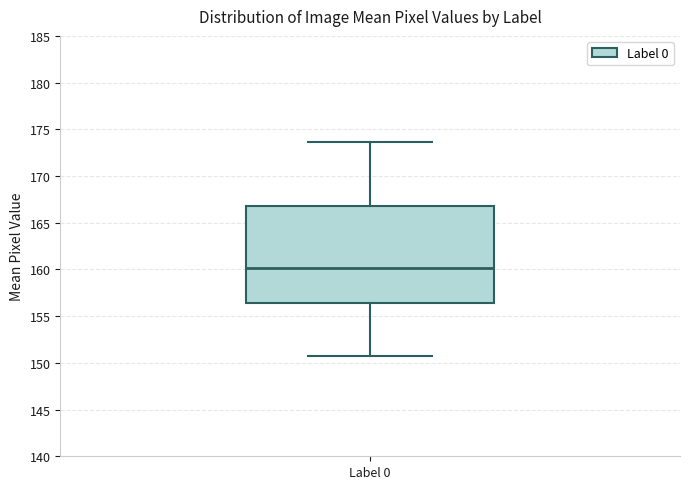

Read this box plot against the y-axis: the position of the median line, the range covered by the box, and the ends of both whiskers. The values are not printed on the chart, so give them approximately, as read against the axis.

median 160.0, box 156.5 to 167.0, whiskers 150.5 to 173.5